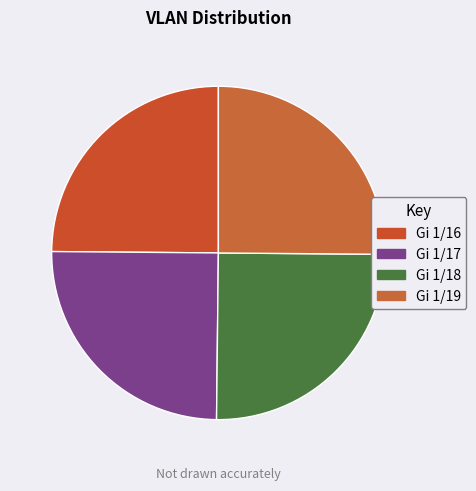

The Gi 1/19 slice represents 16% of the pie. True or false?

False